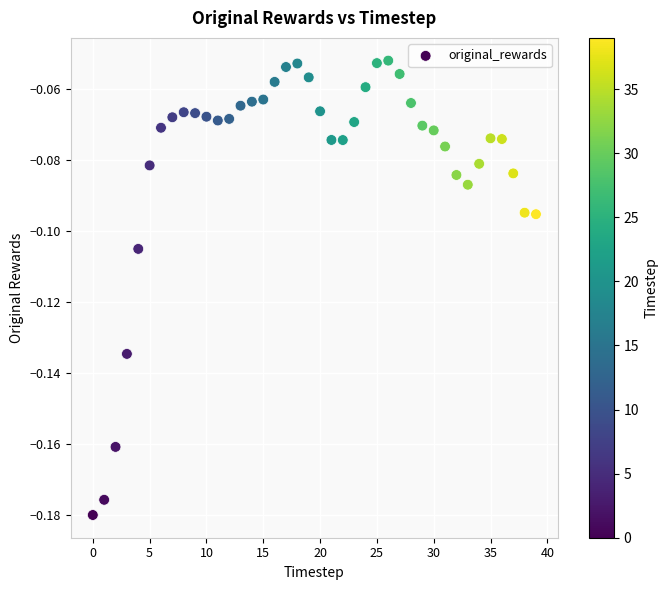

How many data points are displayed?

40